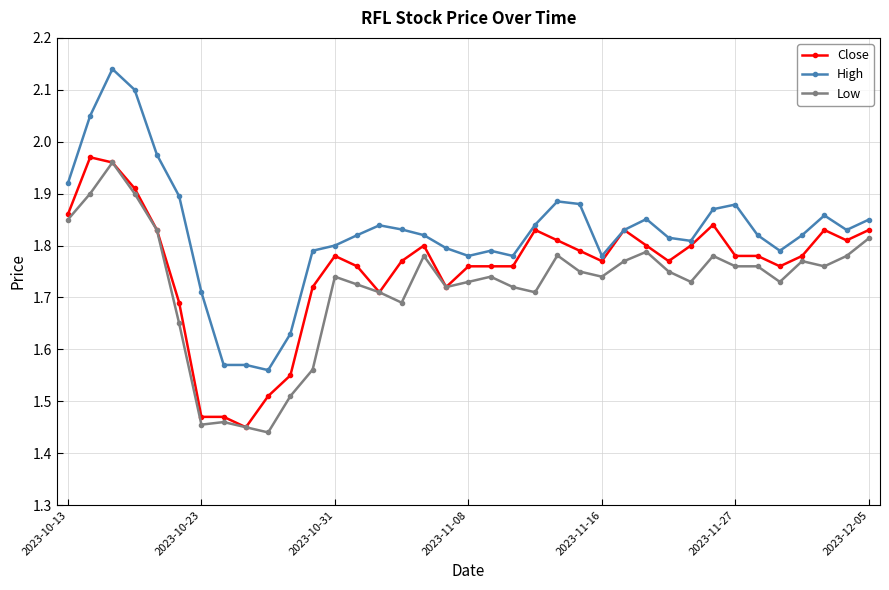

Which series has the largest range (max minus min)?

High